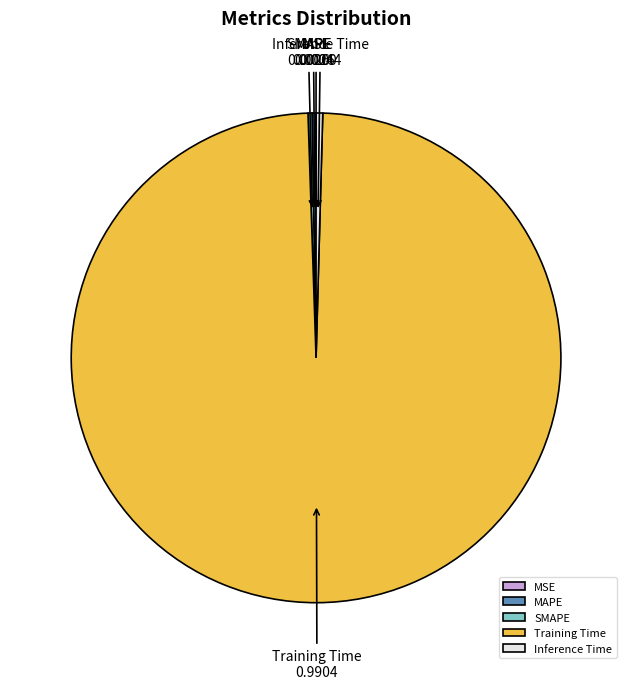

What is the largest slice in the pie chart?

Training Time